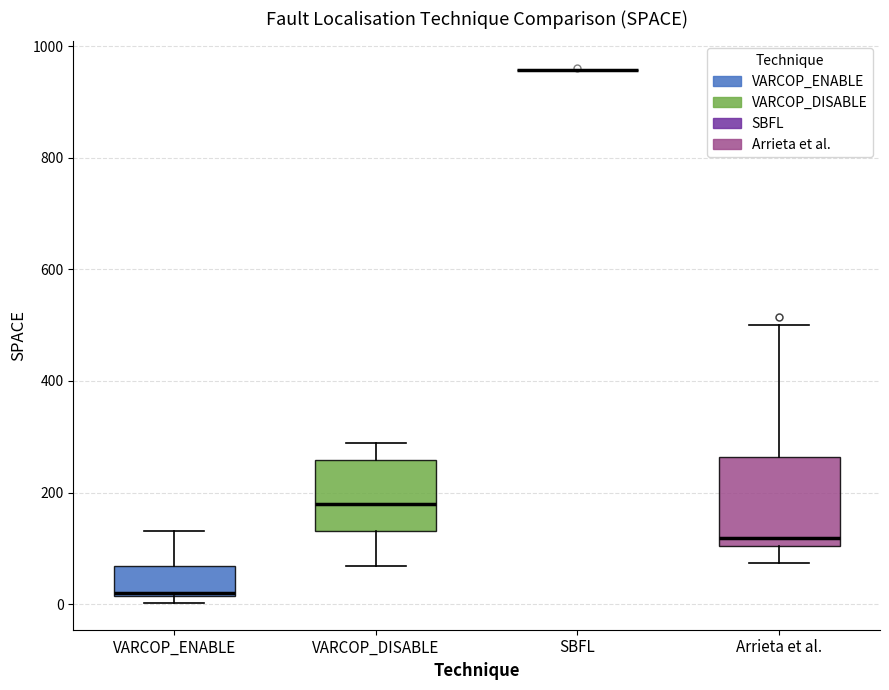

Reading left to right, transcribe this box plot: for each box, give where its median line is, the range the box spans, and where its two whiskers end, as read against the y-axis. The values are not printed on the chart, so give them approximately, as read against the axis.

VARCOP_ENABLE: median 20, box 20 to 60, whiskers 0 to 140
VARCOP_DISABLE: median 180, box 140 to 260, whiskers 60 to 280
SBFL: box collapsed to a line at 960, whiskers 960 to 960
Arrieta et al.: median 120, box 100 to 260, whiskers 80 to 500